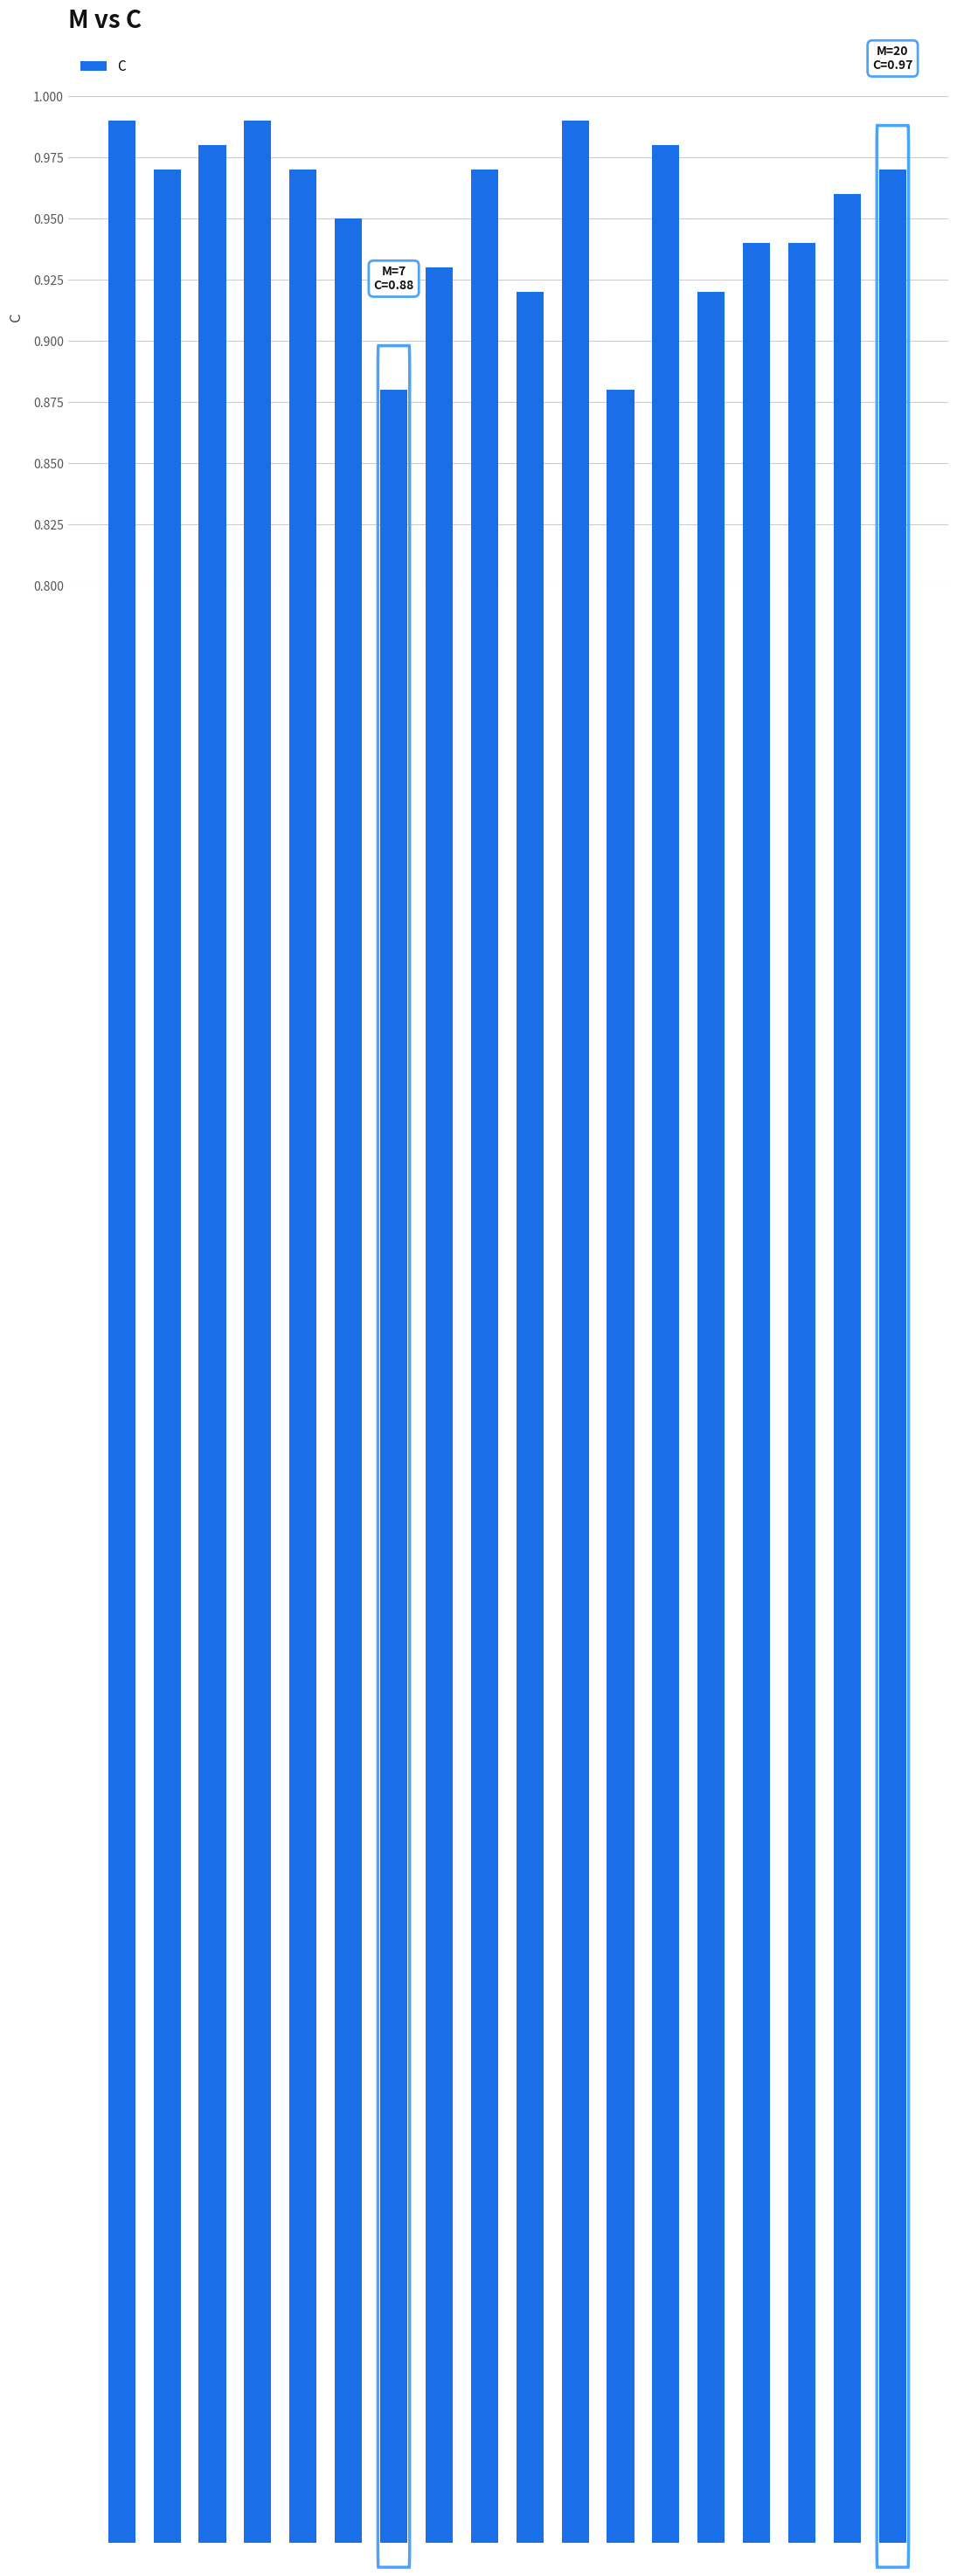

Which has a higher value, 3 or 19?

3